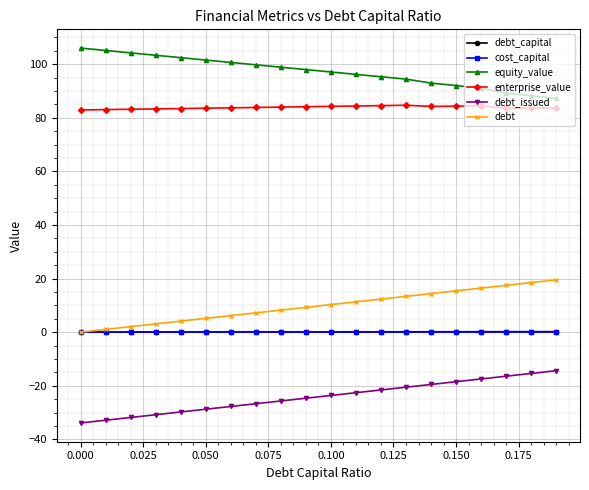

At how many categories does at least one series exceed 40?

20